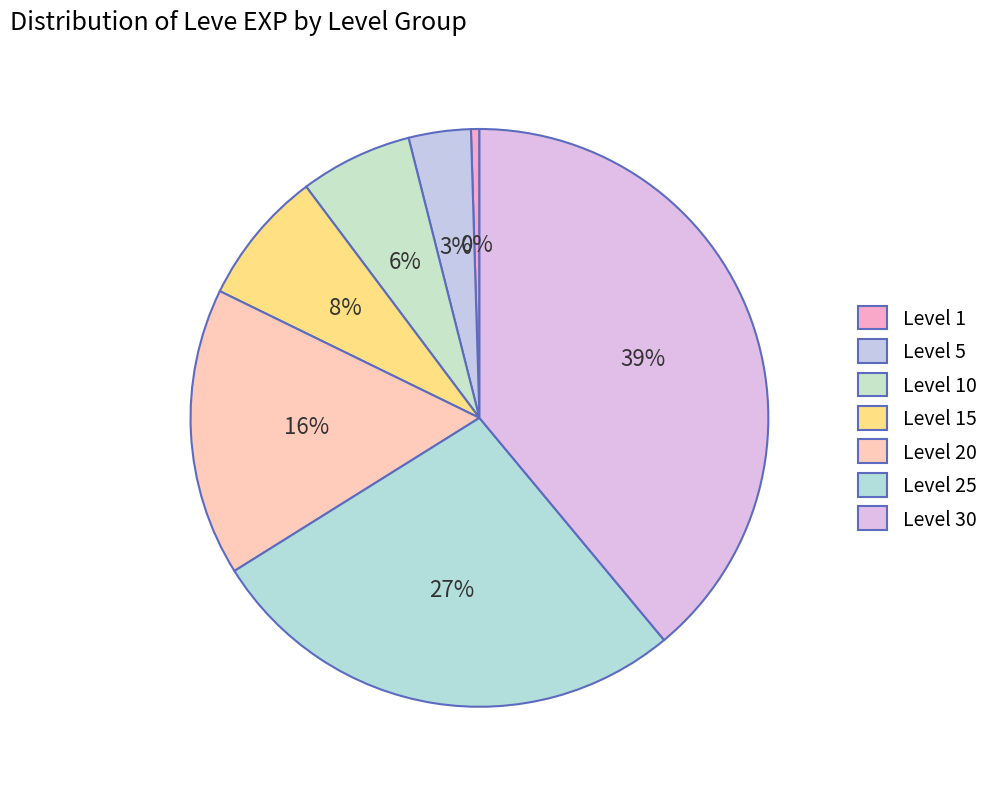

To the nearest percent, what is the average slice percentage?

14%